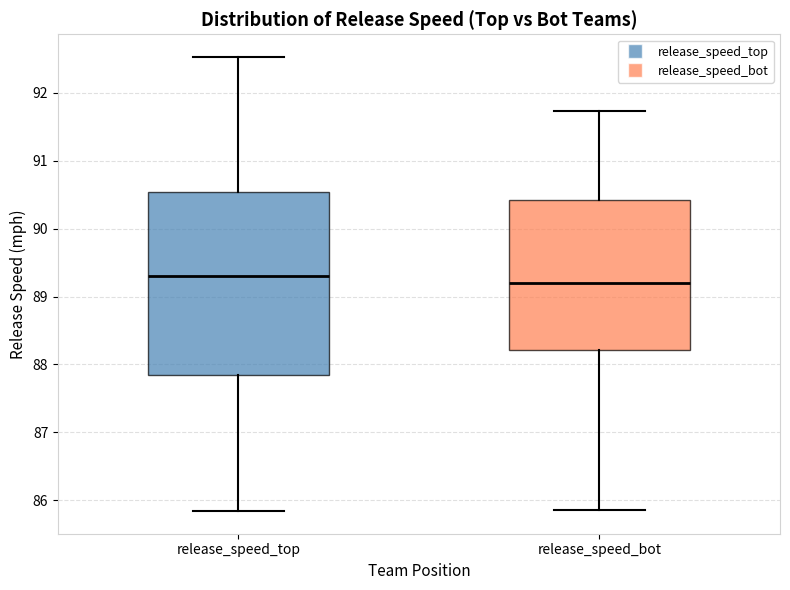

Comparing the boxes themselves (not the whiskers), which one is the tallest?

release_speed_top